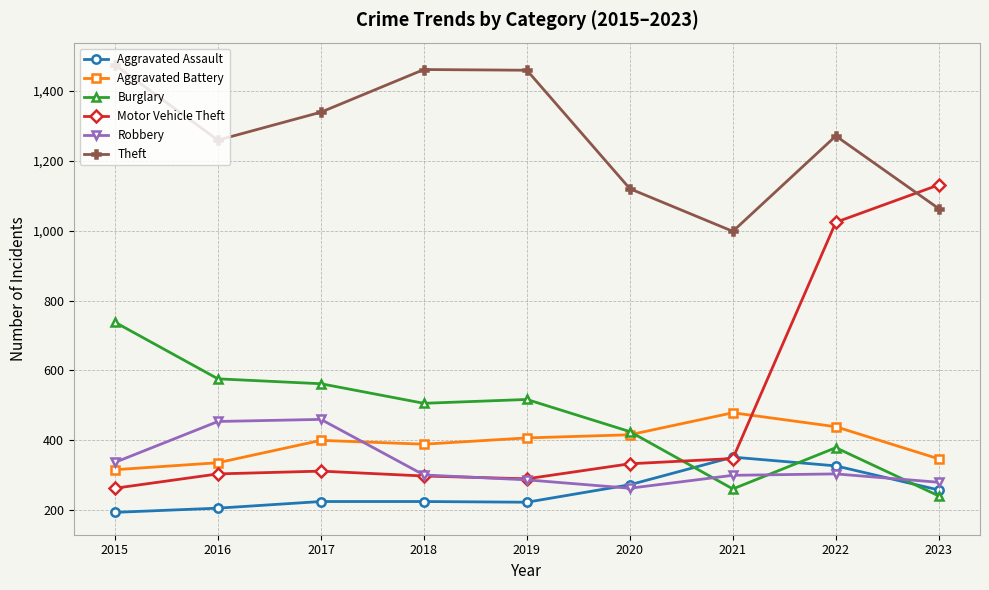

True or false: Aggravated Assault and Aggravated Battery intersect in this chart.

False